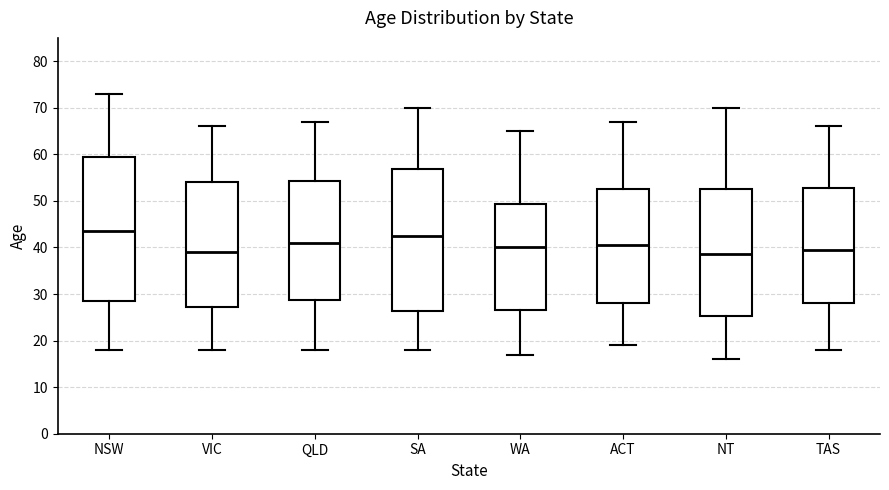

Where is the upper edge of the box for TAS on the y-axis? The values are not printed on the chart, so give them approximately, as read against the axis.

53